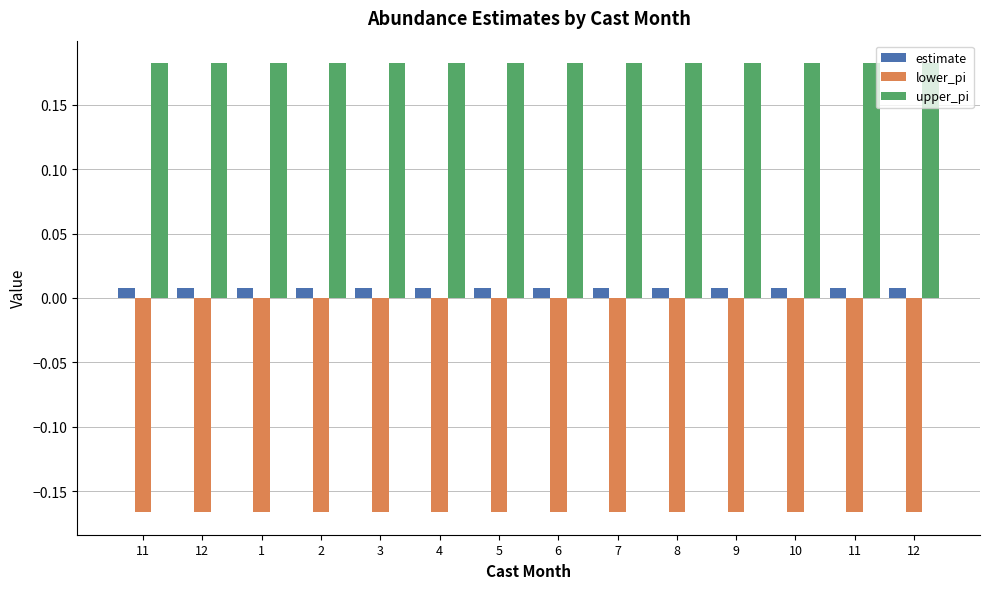

At which category is the sum across all series the highest?

11